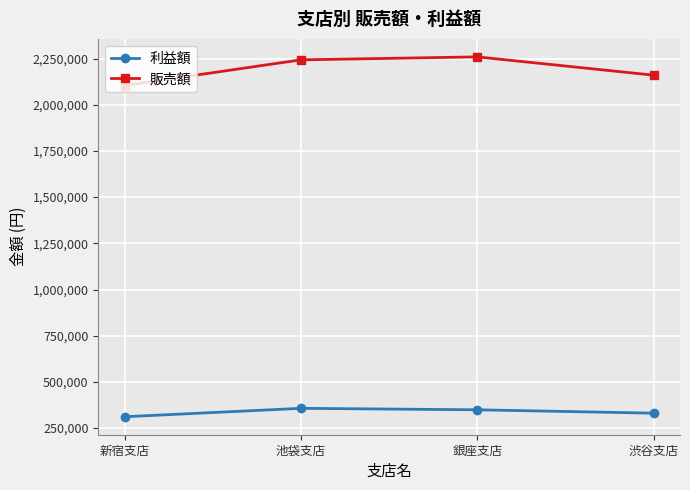

True or false: 利益額 and 販売額 cross at least once.

False